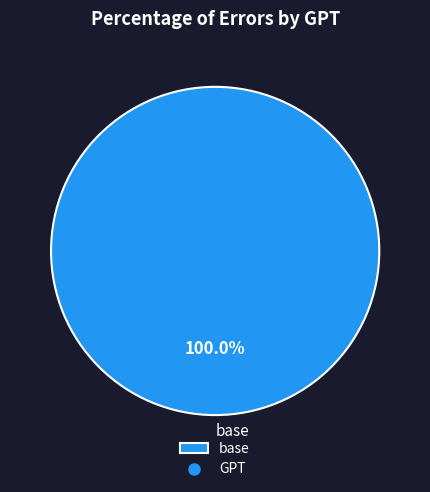

Rank the categories by value from highest to lowest.

base